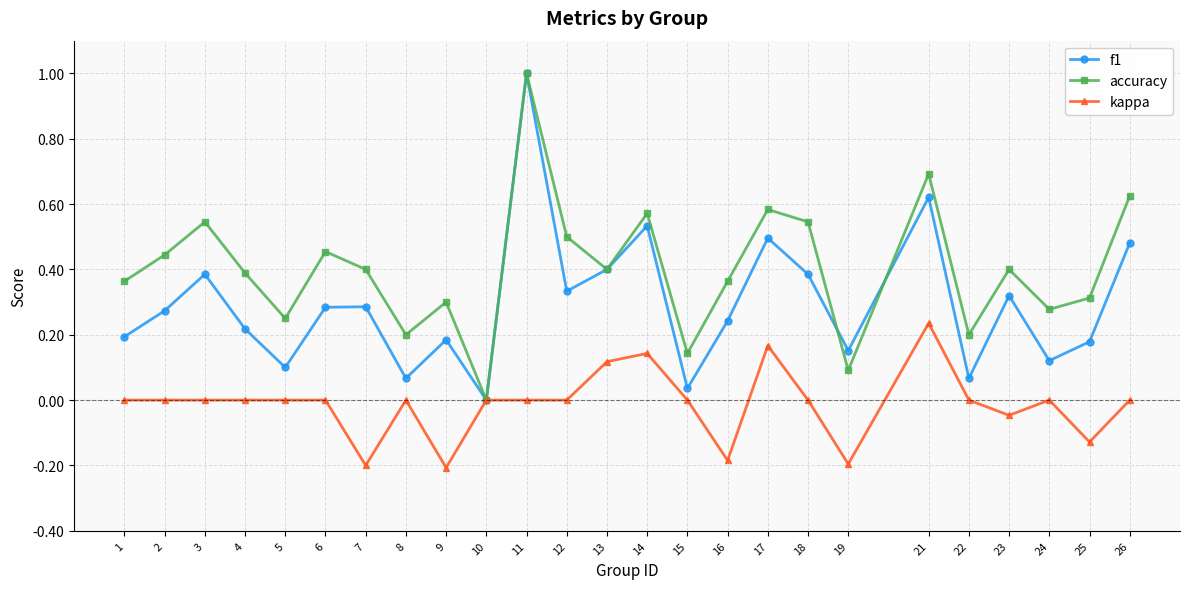

What is the value of the f1 point at the 11th from the left?

1.0